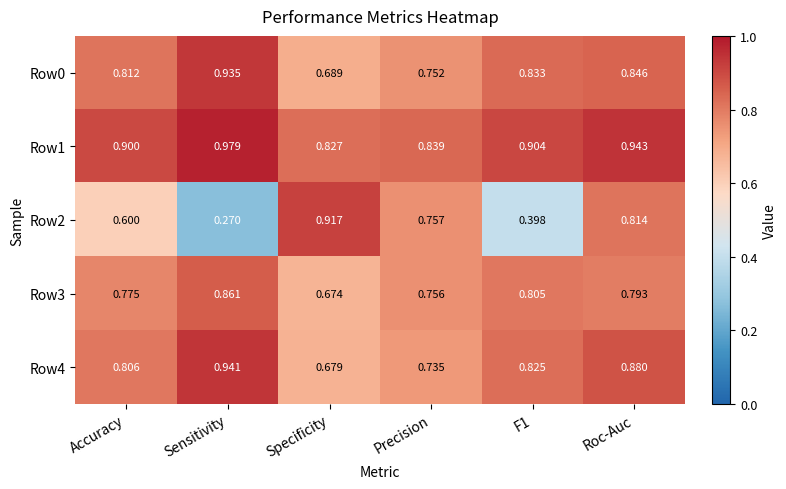

Which series changed the most between Sensitivity and Precision?

Row2